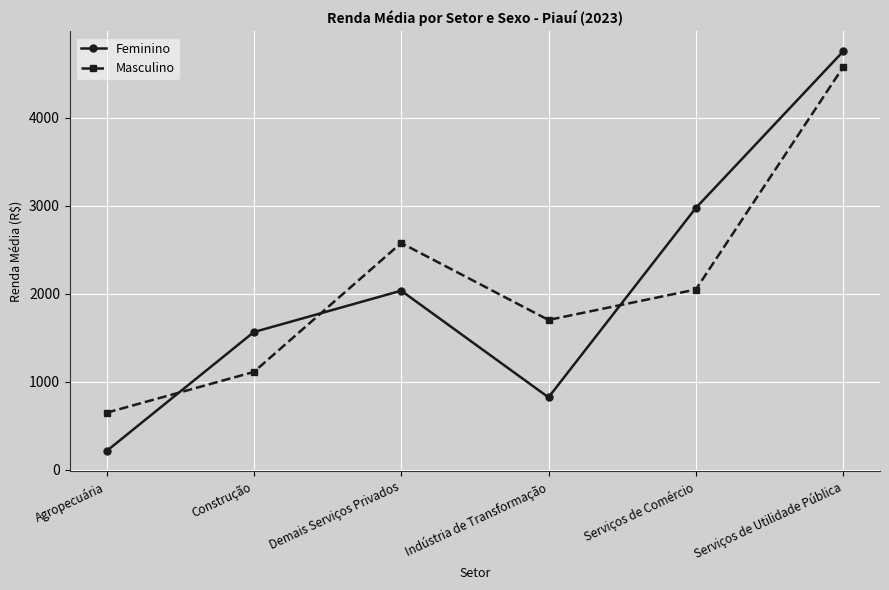

At which label does Feminino reach its peak?

Serviços de Utilidade Pública